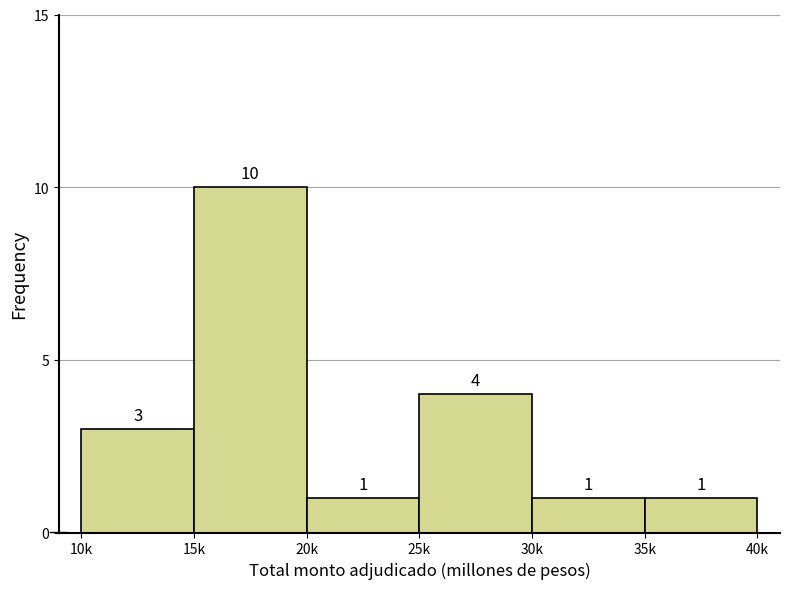

Reading left to right, transcribe all the data shown in this chart.

10k=3	15k=10	20k=1	25k=4	30k=1	35k=1